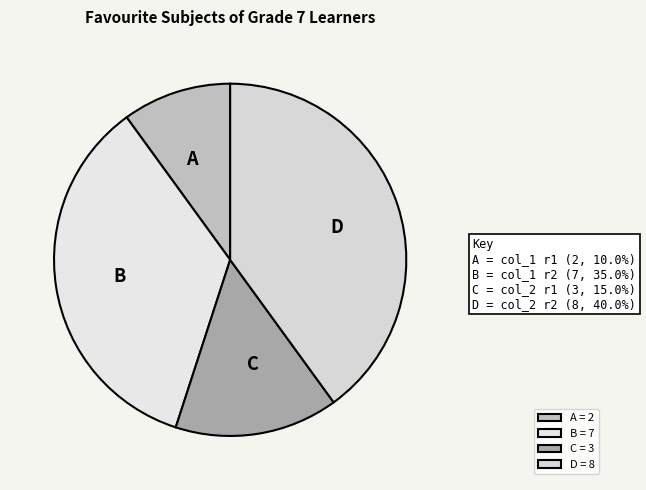

How many slices are in this pie chart?

4